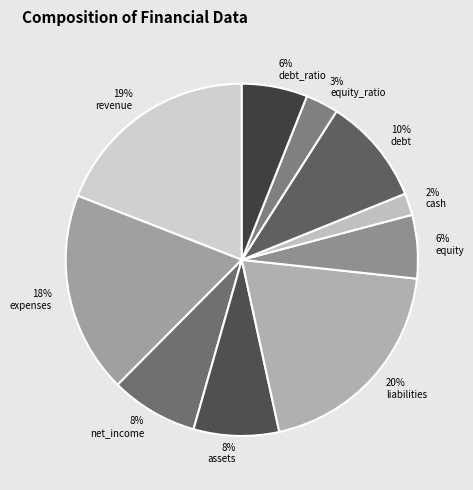

Count the number of slices in the pie.

10